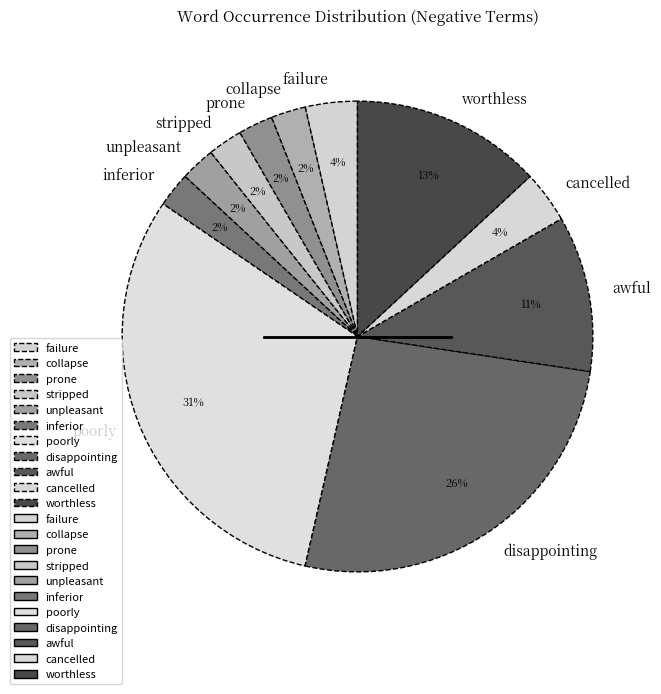

What is the ratio of the value at prone to the value at inferior?

1.0